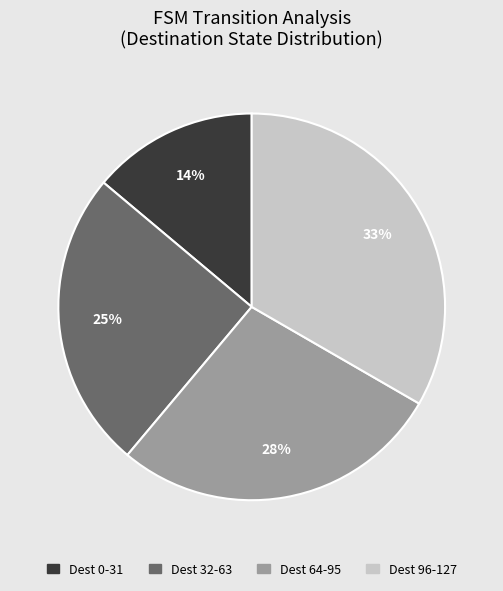

To the nearest percent, what is the difference between the largest and smallest slice percentages?

19%